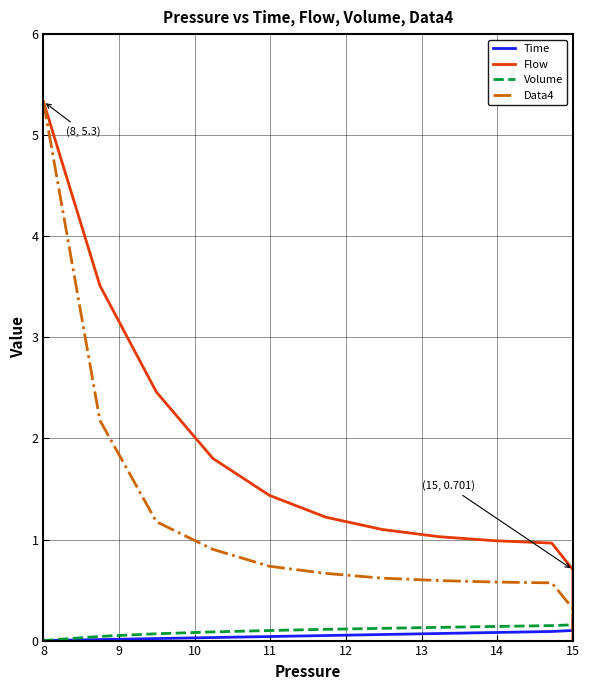

Is this an area chart (filled region under the line)?

No